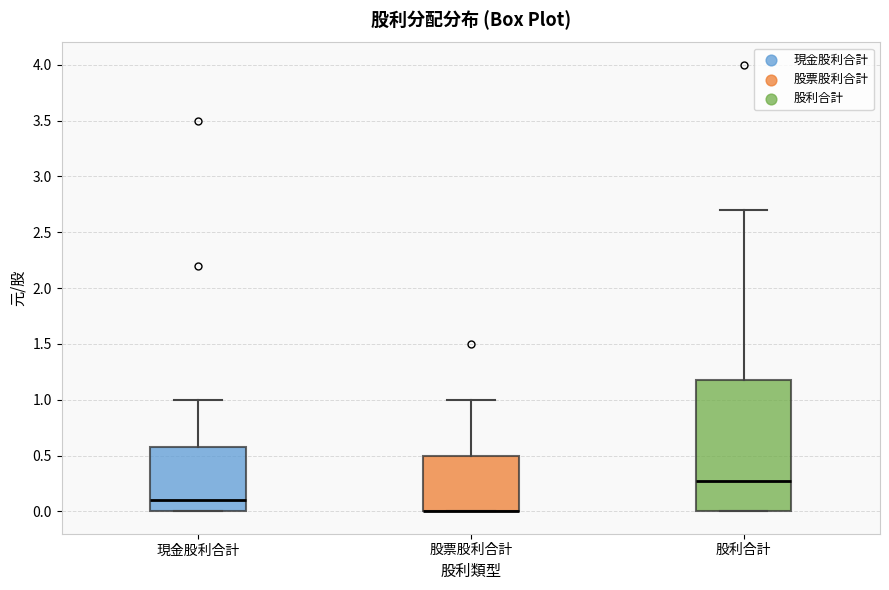

Where is the upper edge of the box for 股利合計 on the y-axis? The values are not printed on the chart, so give them approximately, as read against the axis.

1.2